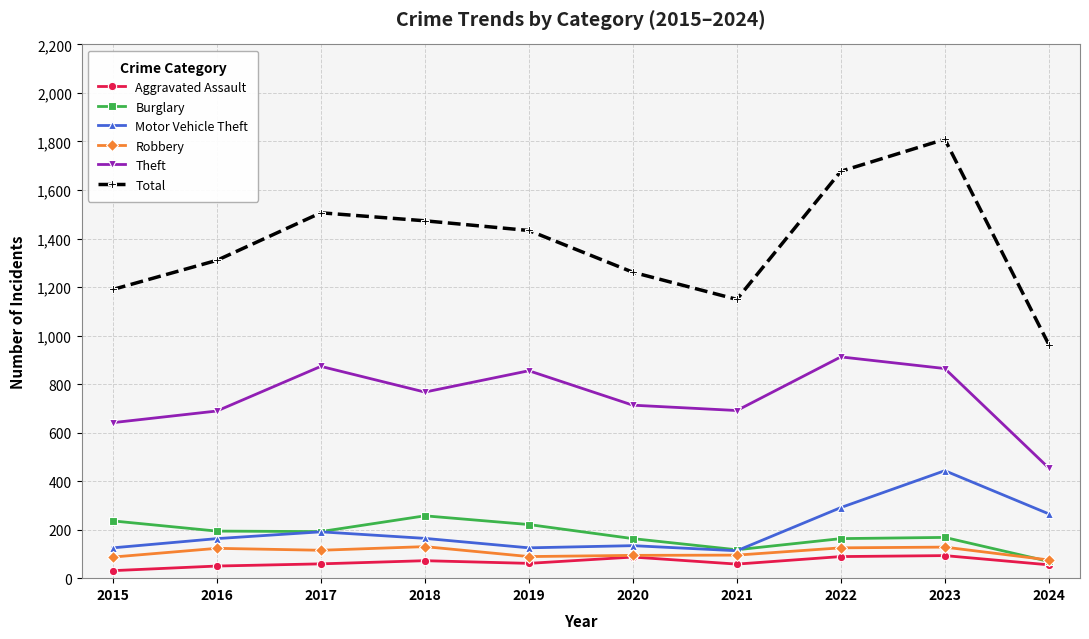

What is the difference between the highest and lowest values at 2016?

1260